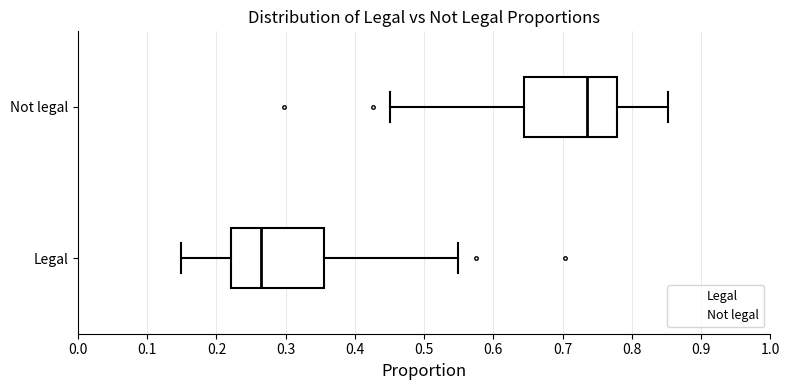

Which box has the furthest to the right median line?

Not legal